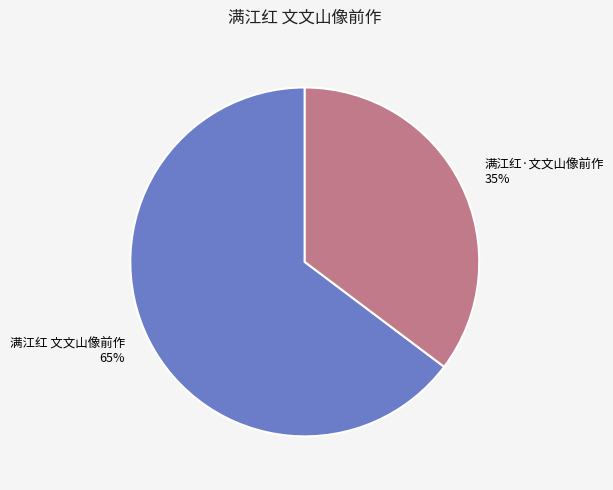

Between 满江红·文文山像前作 and 满江红 文文山像前作, which is larger?

满江红 文文山像前作